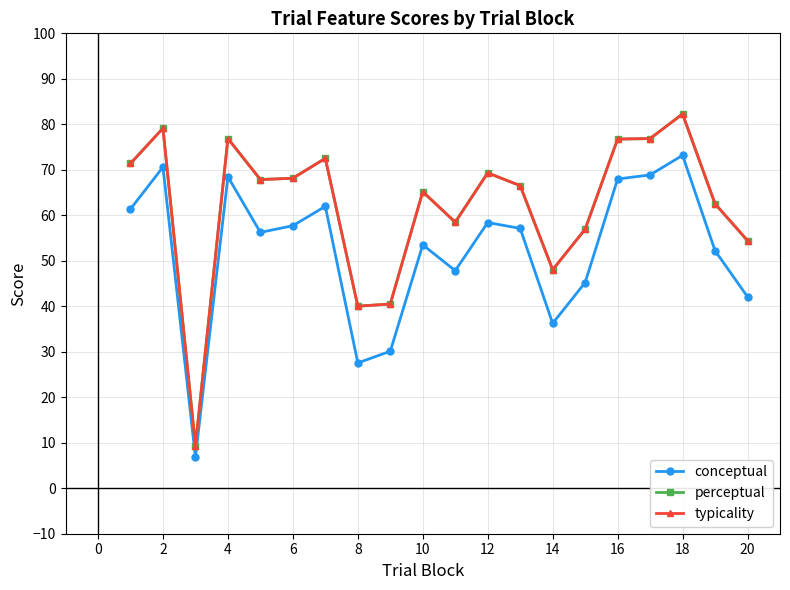

Is this an area chart (filled region under the line)?

No